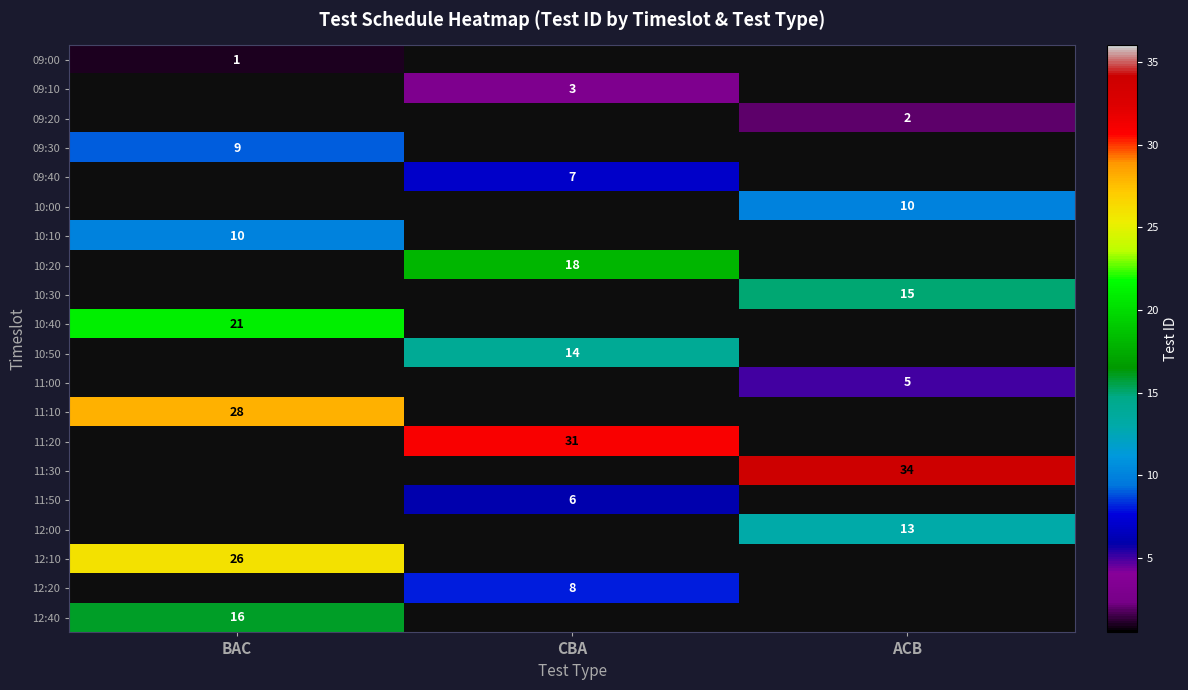

True or false: 12:00 has a value of 23 at ACB.

False